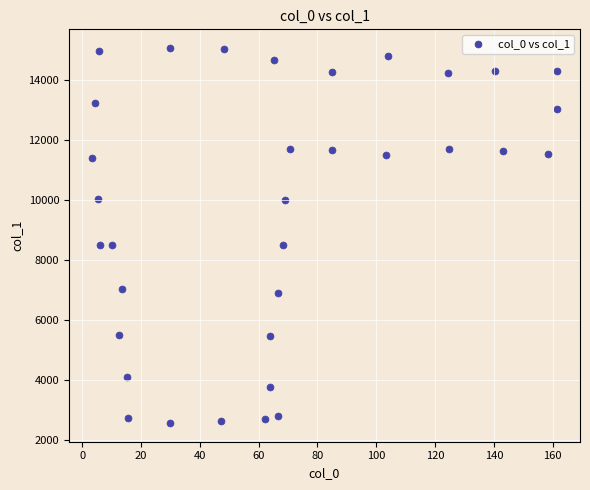

What is the range of Y values (max minus min)?

12517.7